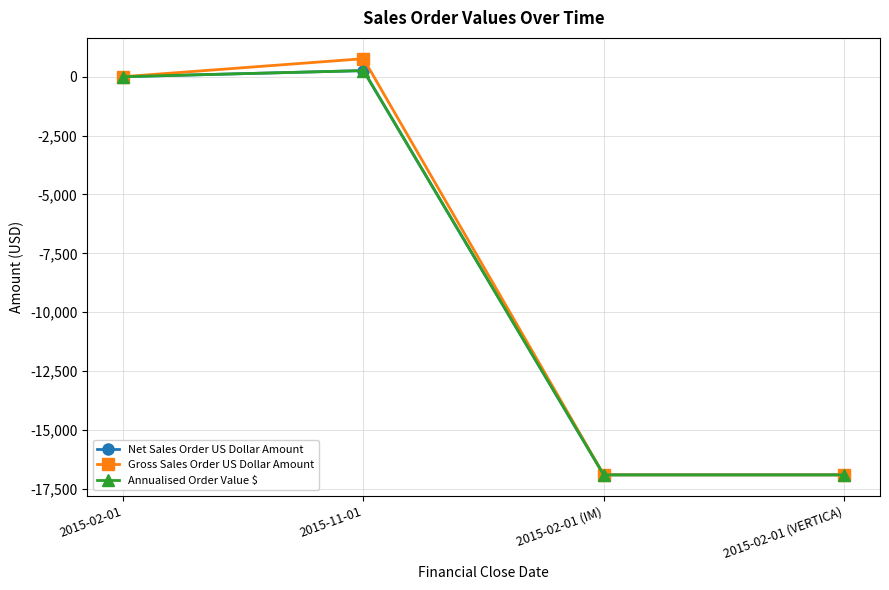

Does the chart have visible grid lines?

Yes